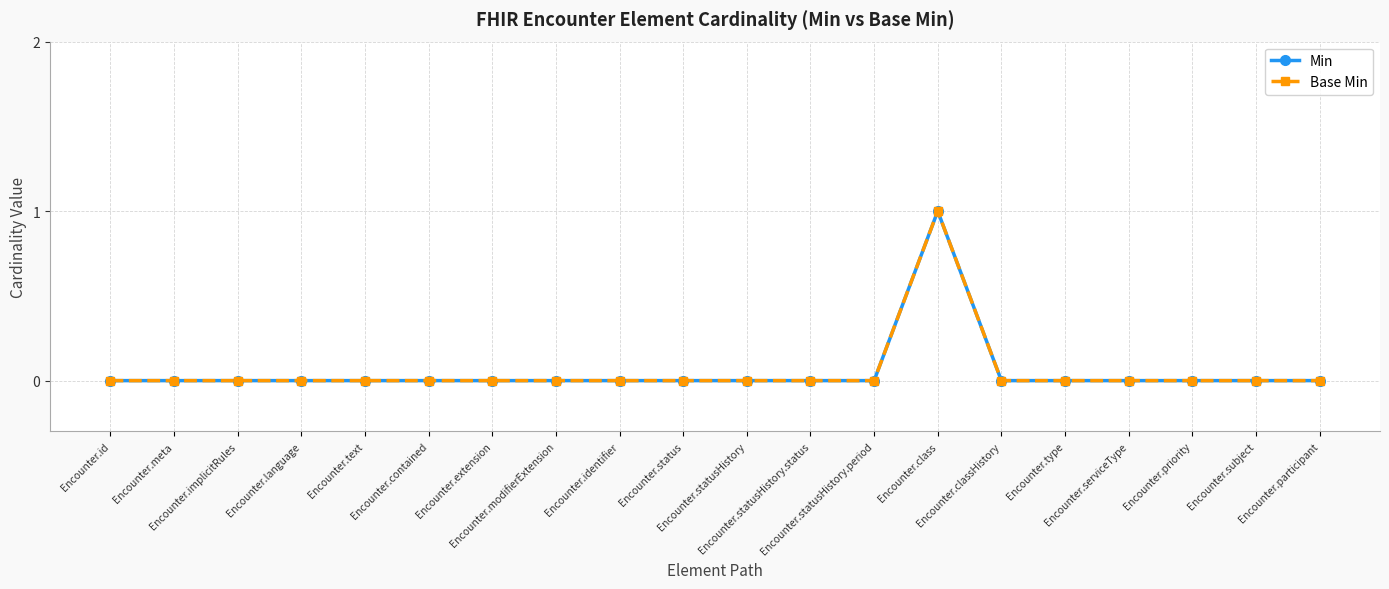

Does the chart have visible grid lines?

Yes